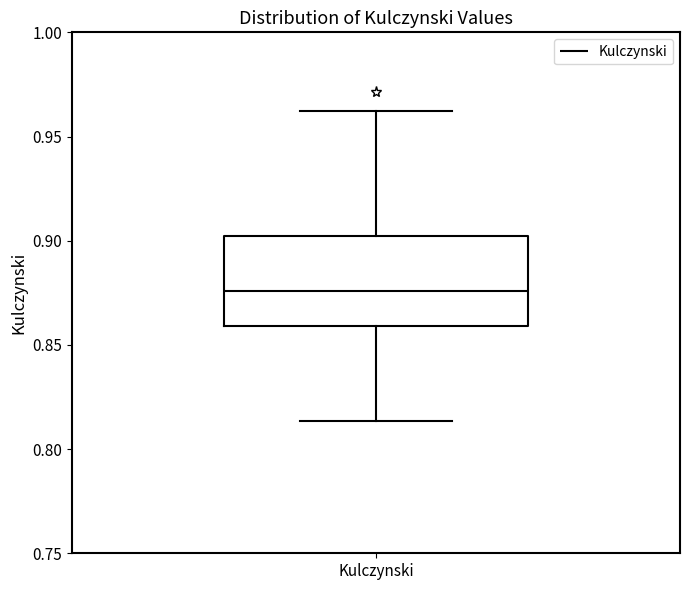

Transcribe this box plot: give where the median line is, the range the box spans, and where the two whiskers end, as read against the y-axis. The values are not printed on the chart, so give them approximately, as read against the axis.

median 0.875, box 0.860 to 0.900, whiskers 0.815 to 0.960